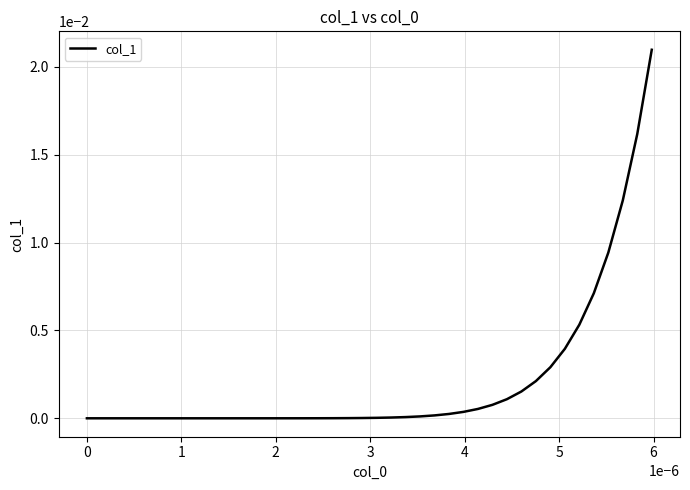

Does the chart have visible grid lines?

Yes